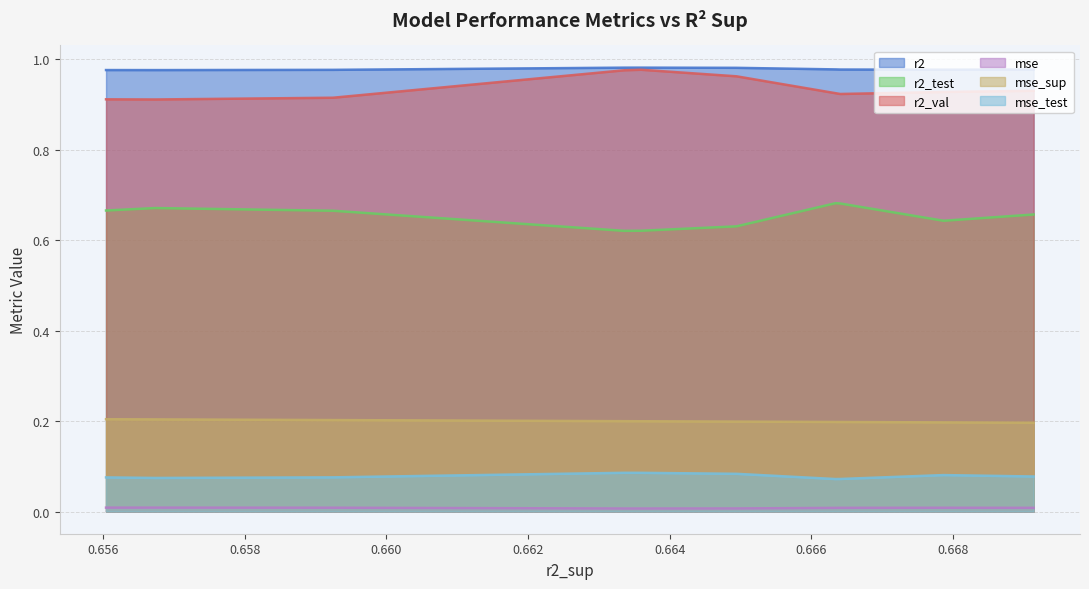

Reading left to right, list all the values displayed in this chart.

r2: 1.0	1.0	1.0	1.0	1.0	1.0	1.0	1.0	1.0	1.0
r2_test: 0.7	0.6	0.7	0.7	0.6	0.6	0.6	0.7	0.7	0.7
r2_val: 0.9	0.9	0.9	0.9	1.0	1.0	1.0	0.9	0.9	0.9
mse: 0.0	0.0	0.0	0.0	0.0	0.0	0.0	0.0	0.0	0.0
mse_sup: 0.2	0.2	0.2	0.2	0.2	0.2	0.2	0.2	0.2	0.2
mse_test: 0.1	0.1	0.1	0.1	0.1	0.1	0.1	0.1	0.1	0.1